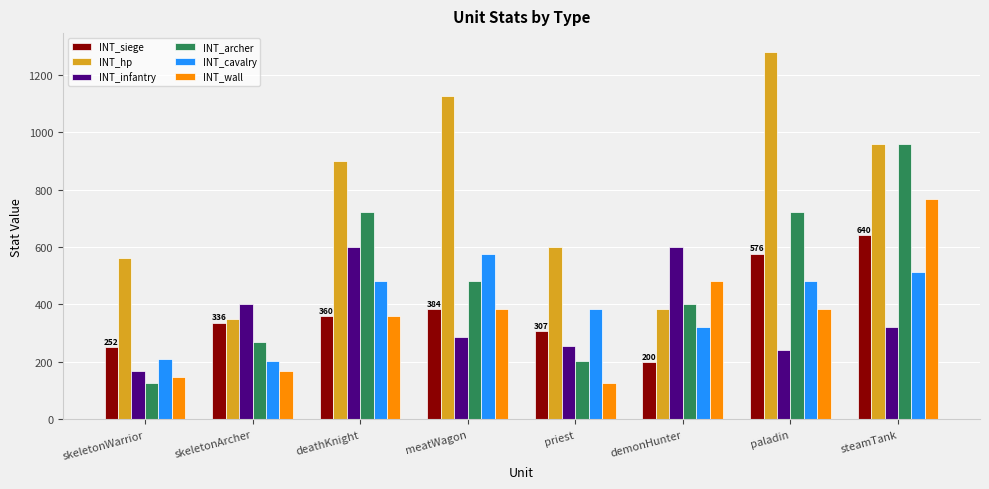

At skeletonArcher, list the series in order from largest to smallest.

INT_infantry, INT_hp, INT_siege, INT_archer, INT_cavalry, INT_wall